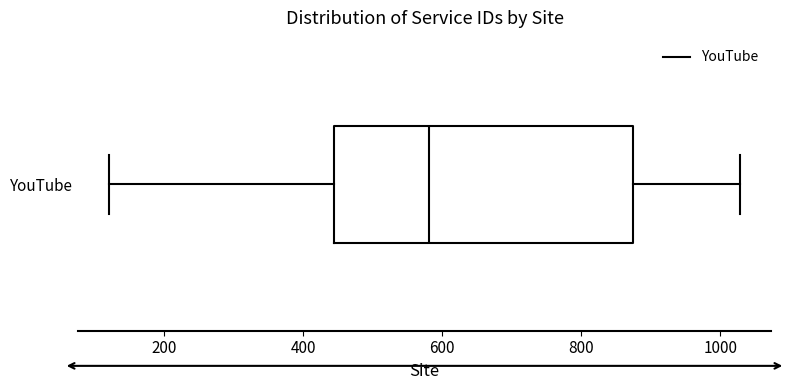

Read this box plot against the x-axis: the position of the median line, the range covered by the box, and the ends of both whiskers. The values are not printed on the chart, so give them approximately, as read against the axis.

median 580, box 440 to 880, whiskers 120 to 1020